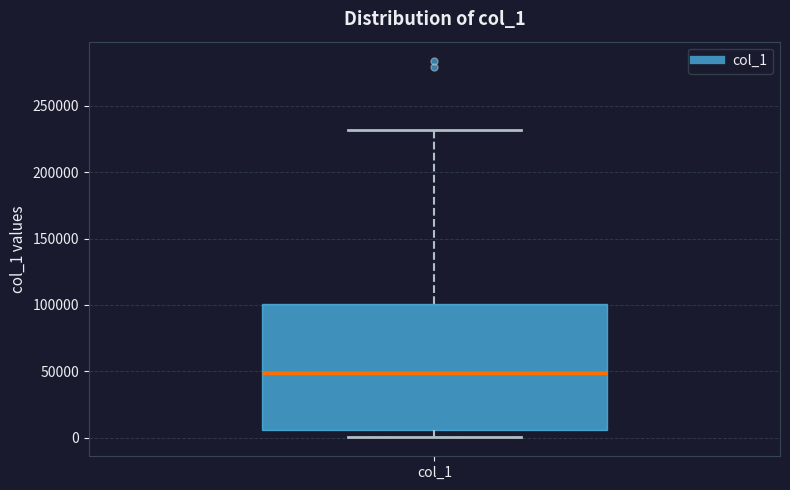

Read this box plot against the y-axis: the position of the median line, the range covered by the box, and the ends of both whiskers. The values are not printed on the chart, so give them approximately, as read against the axis.

median 50000, box 5000 to 100000, whiskers 0 to 230000